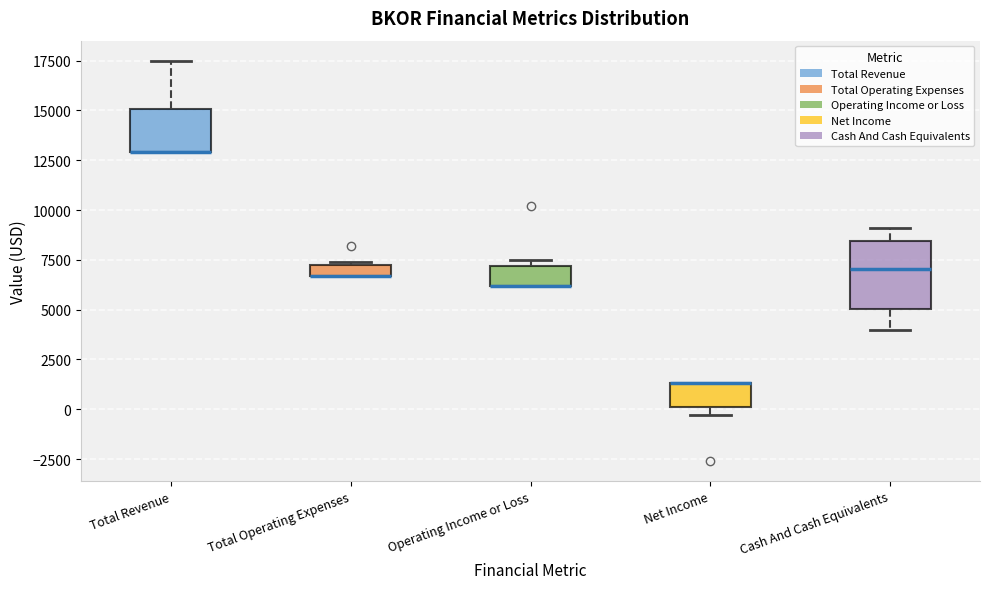

Comparing the boxes themselves (not the whiskers), which one is the tallest?

Cash And Cash Equivalents